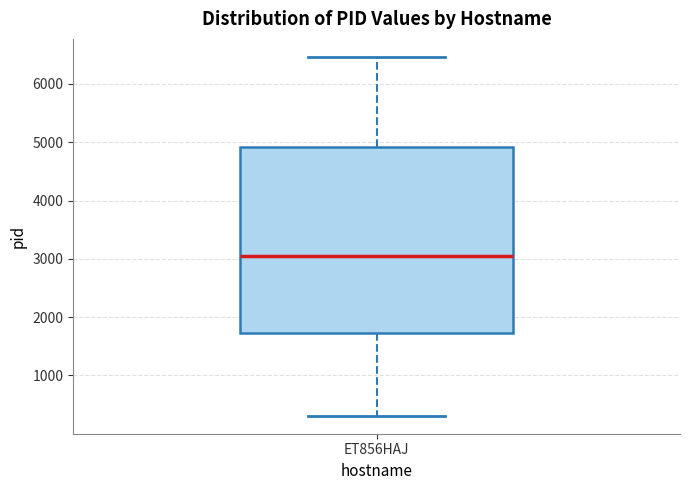

Transcribe this box plot: give where the median line is, the range the box spans, and where the two whiskers end, as read against the y-axis. The values are not printed on the chart, so give them approximately, as read against the axis.

median 3100, box 1700 to 4900, whiskers 300 to 6500